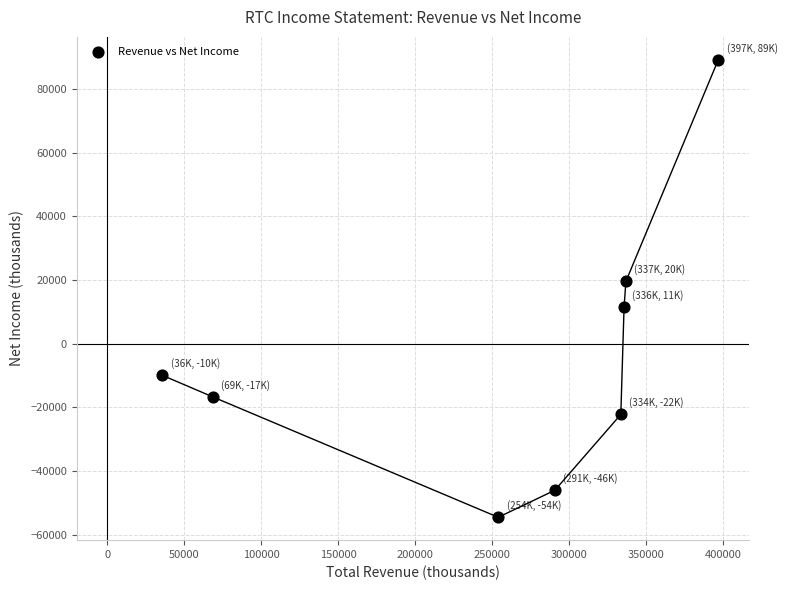

What is the range of X values (max minus min)?

361100